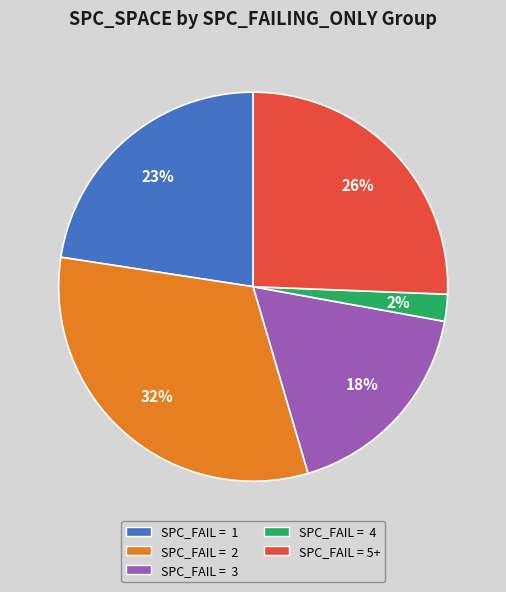

To the nearest percent, what is the difference between the largest and smallest slice percentages?

30%